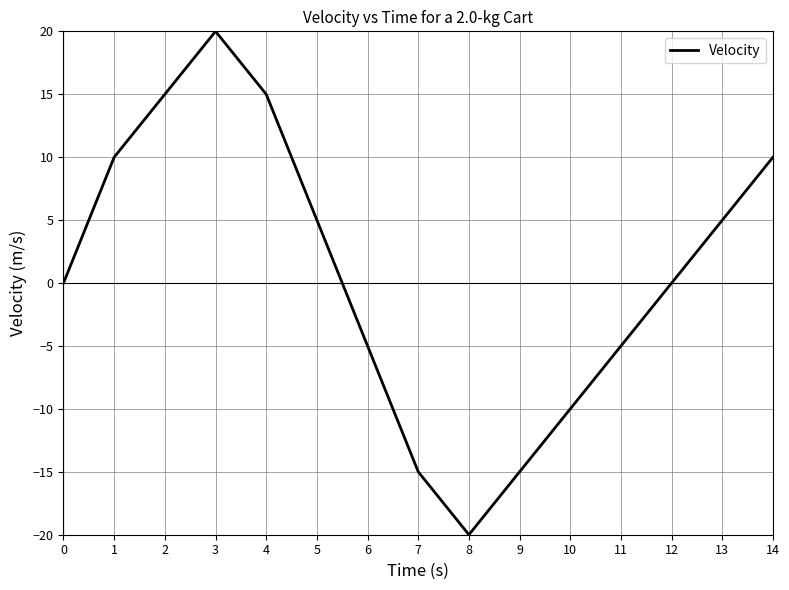

How many interior local valleys (lower than both neighbors) does the data have?

1